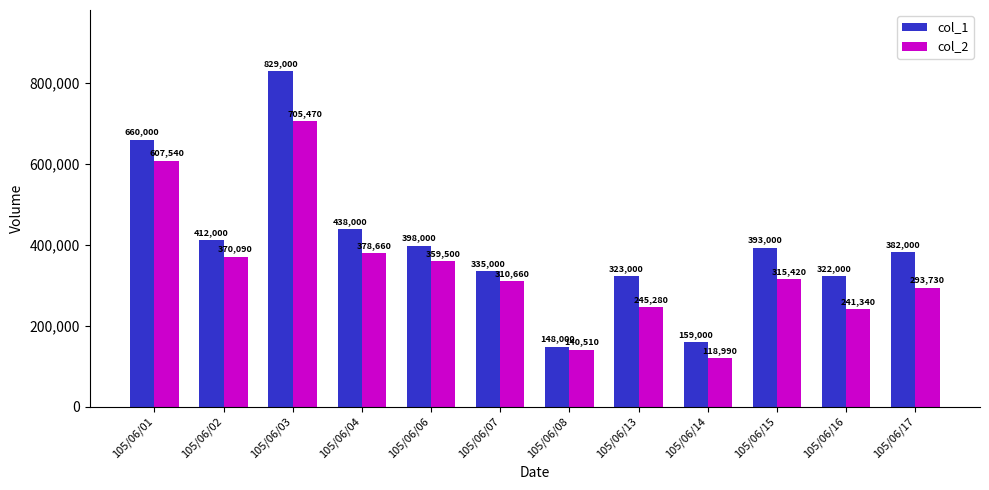

Which label corresponds to the smallest value in the chart?

105/06/14